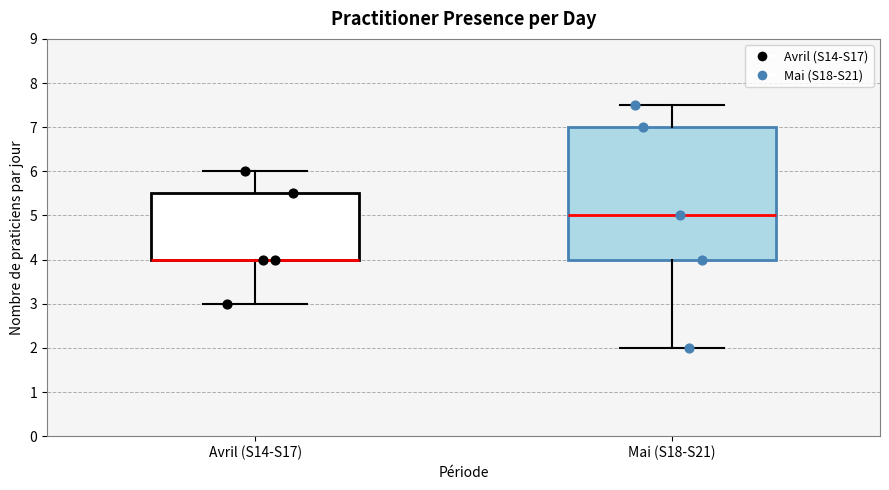

Where does the lower whisker of the box for Avril (S14-S17) end on the y-axis? The values are not printed on the chart, so give them approximately, as read against the axis.

3.0